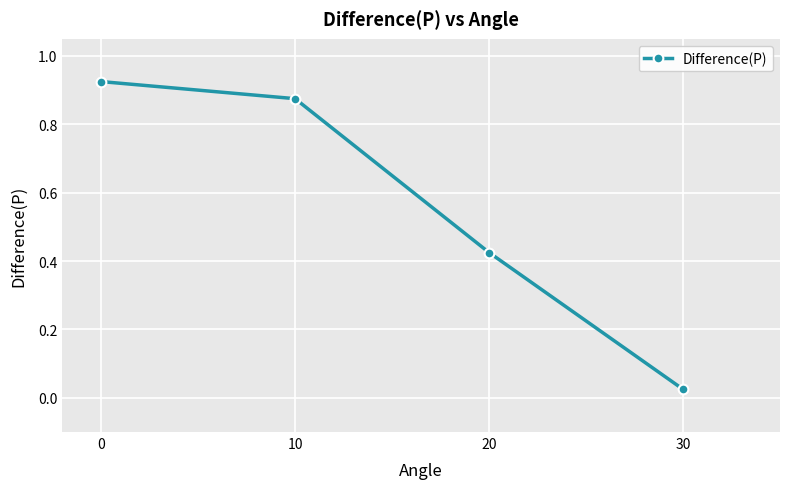

Is it true that the value at 20 is 0.7?

False